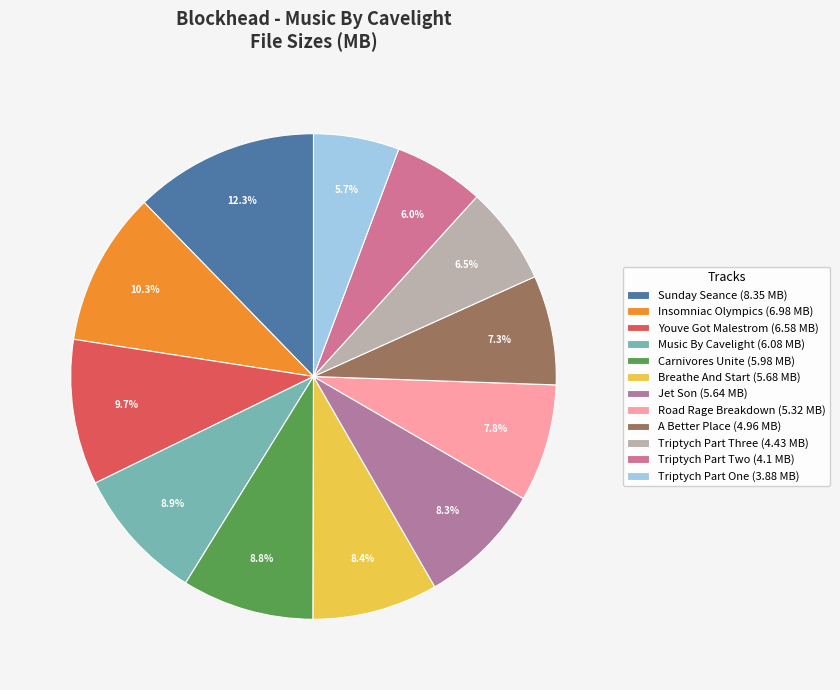

Which category has the biggest portion of the pie?

Sunday Seance (8.35 MB)